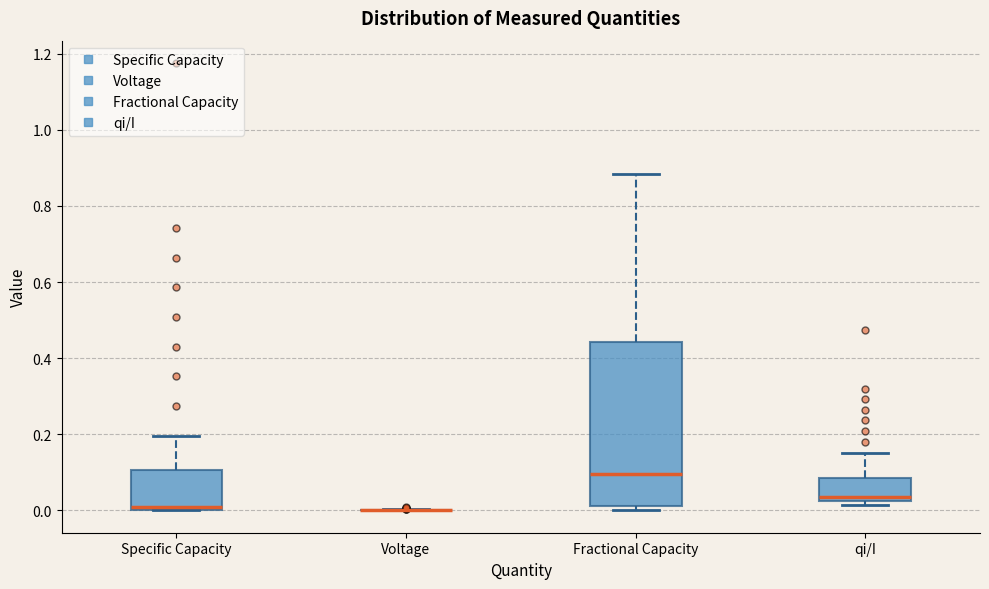

Reading left to right, read every box against the y-axis: the position of its median line, the range the box covers, and the ends of its whiskers. The values are not printed on the chart, so give them approximately, as read against the axis.

Specific Capacity: median 0.00 (just above the box's lower edge), box 0.00 to 0.10, whiskers 0.00 to 0.20
Voltage: box collapsed to a line at 0.00, whiskers 0.00 to 0.00
Fractional Capacity: median 0.10, box 0.02 to 0.44, whiskers 0.00 to 0.88
qi/I: median 0.04, box 0.02 to 0.08, whiskers 0.02 (just below the box's lower edge) to 0.14